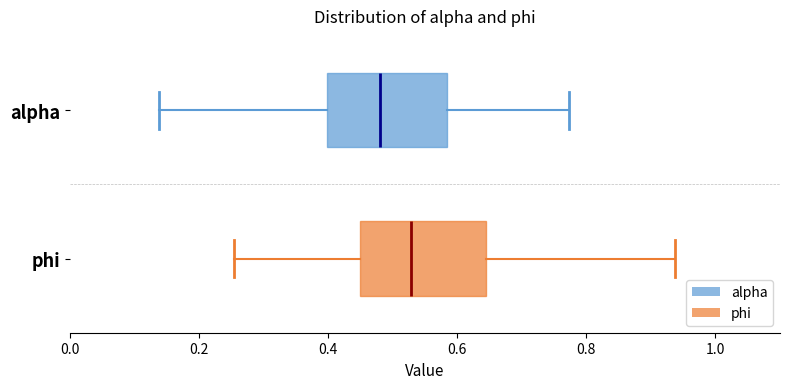

Which box has the furthest to the left median line?

alpha